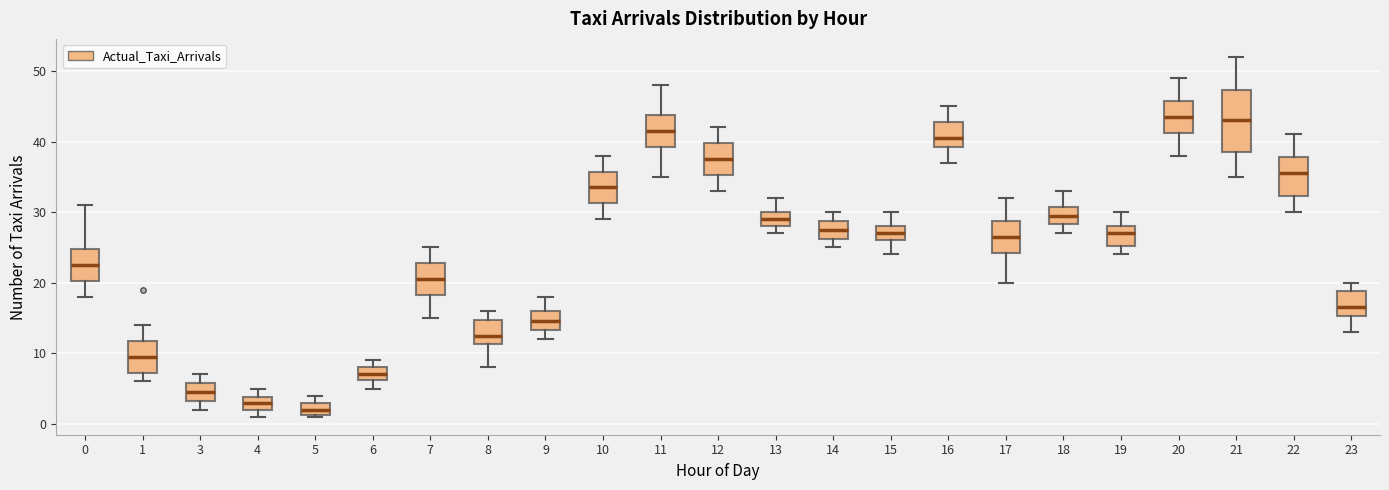

Reading left to right, read every box against the y-axis: the position of its median line, the range the box covers, and the ends of its whiskers. The values are not printed on the chart, so give them approximately, as read against the axis.

0: median 23, box 20 to 25, whiskers 18 to 31
1: median 10, box 7 to 12, whiskers 6 to 14
3: median 5, box 3 to 6, whiskers 2 to 7
4: median 3, box 2 to 4, whiskers 1 to 5
5: median 2, box 1 to 3, whiskers 1 to 4
6: median 7, box 6 to 8, whiskers 5 to 9
7: median 21, box 18 to 23, whiskers 15 to 25
8: median 13, box 11 to 15, whiskers 8 to 16
9: median 15, box 13 to 16, whiskers 12 to 18
10: median 34, box 31 to 36, whiskers 29 to 38
11: median 42, box 39 to 44, whiskers 35 to 48
12: median 38, box 35 to 40, whiskers 33 to 42
13: median 29, box 28 to 30, whiskers 27 to 32
14: median 28, box 26 to 29, whiskers 25 to 30
15: median 27, box 26 to 28, whiskers 24 to 30
16: median 41, box 39 to 43, whiskers 37 to 45
17: median 27, box 24 to 29, whiskers 20 to 32
18: median 30, box 28 to 31, whiskers 27 to 33
19: median 27, box 25 to 28, whiskers 24 to 30
20: median 44, box 41 to 46, whiskers 38 to 49
21: median 43, box 39 to 47, whiskers 35 to 52
22: median 36, box 32 to 38, whiskers 30 to 41
23: median 17, box 15 to 19, whiskers 13 to 20